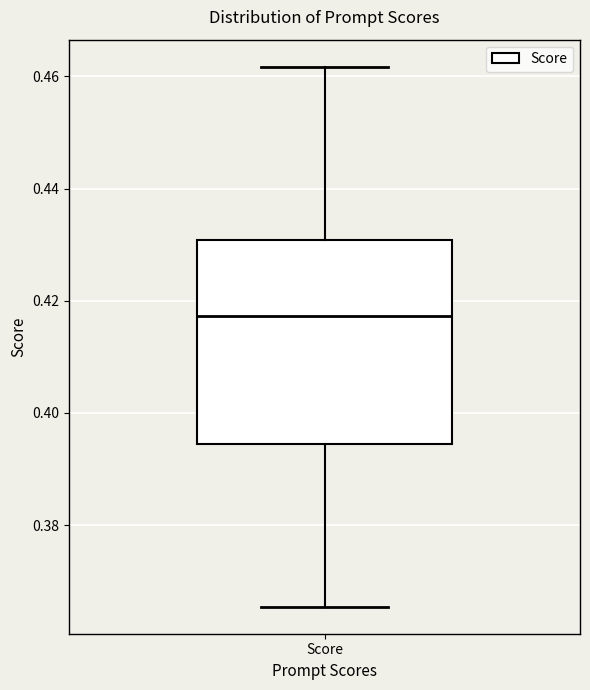

Transcribe this box plot: give where the median line is, the range the box spans, and where the two whiskers end, as read against the y-axis. The values are not printed on the chart, so give them approximately, as read against the axis.

median 0.418, box 0.394 to 0.430, whiskers 0.366 to 0.462